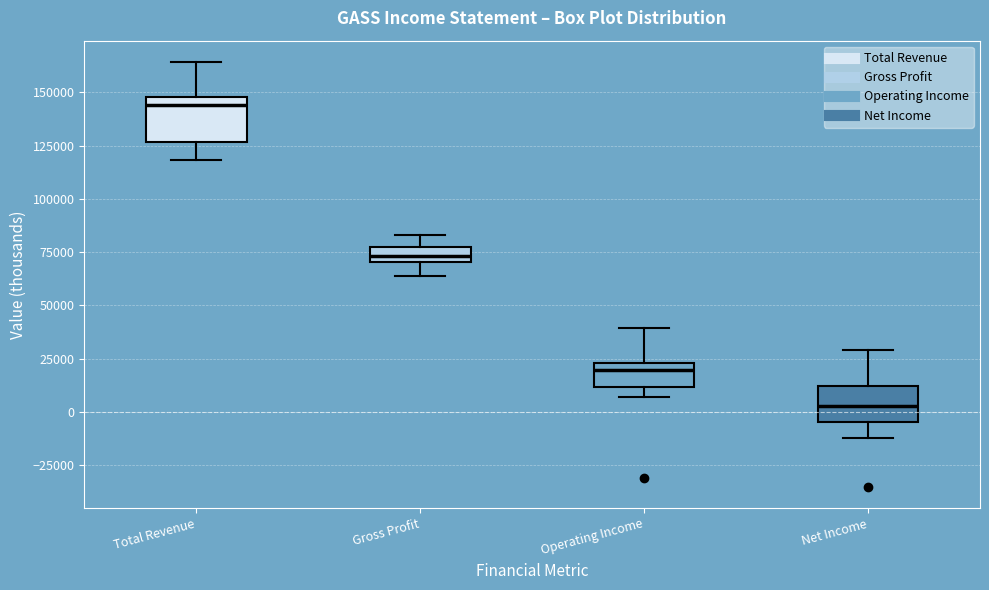

Where does the lower whisker of the box for Total Revenue end on the y-axis? The values are not printed on the chart, so give them approximately, as read against the axis.

120000